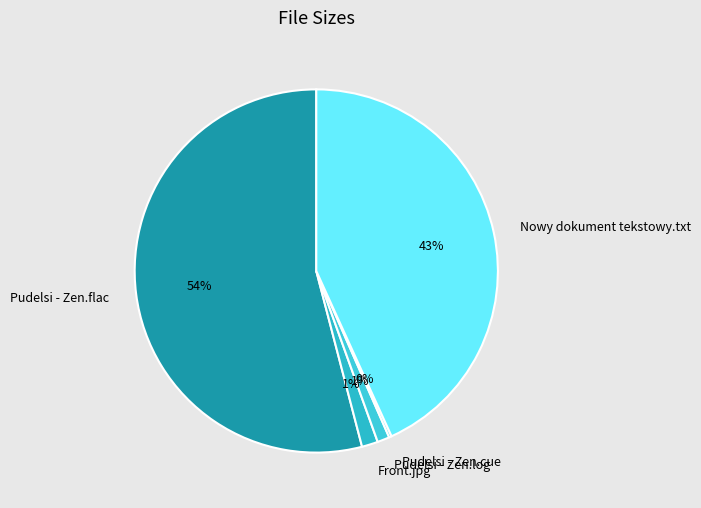

Which category accounts for the majority?

Pudelsi - Zen.flac